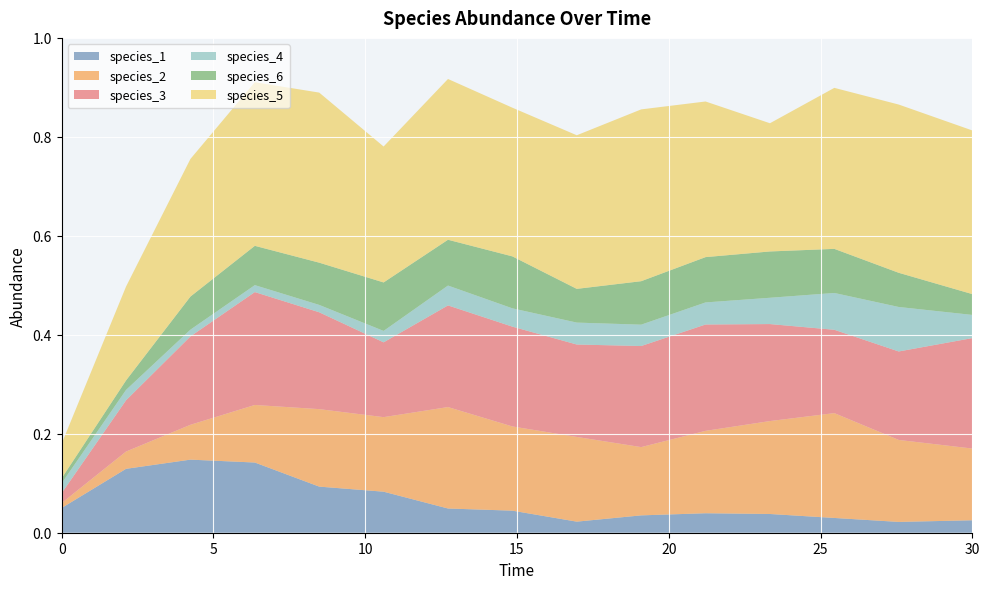

Reading right to left, what are all the values shown in this chart?

species_1: 0.0	0.0	0.0	0.0	0.0	0.0	0.0	0.0	0.0	0.1	0.1	0.1	0.1	0.1	0.1
species_2: 0.1	0.2	0.2	0.2	0.2	0.1	0.2	0.2	0.2	0.2	0.2	0.1	0.1	0.0	0.0
species_3: 0.2	0.2	0.2	0.2	0.2	0.2	0.2	0.2	0.2	0.2	0.2	0.2	0.2	0.1	0.0
species_4: 0.0	0.1	0.1	0.1	0.0	0.0	0.0	0.0	0.0	0.0	0.0	0.0	0.0	0.0	0.0
species_6: 0.0	0.1	0.1	0.1	0.1	0.1	0.1	0.1	0.1	0.1	0.1	0.1	0.1	0.0	0.0
species_5: 0.3	0.3	0.3	0.3	0.3	0.3	0.3	0.3	0.3	0.3	0.3	0.3	0.3	0.2	0.1